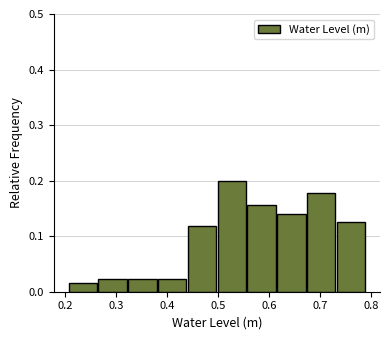

Which range on the x-axis has the tallest bar?

0.50 to 0.56